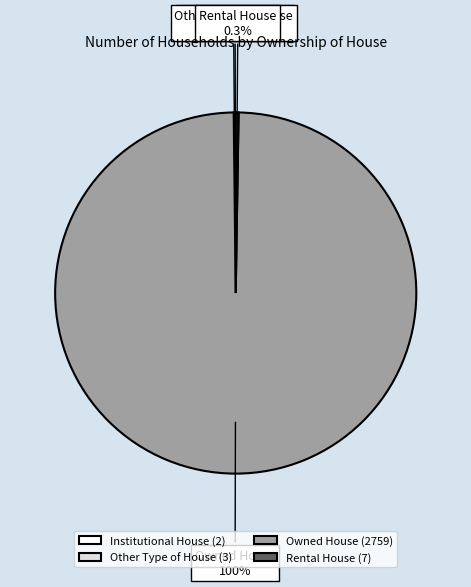

Is Owned House the majority of the pie?

Yes